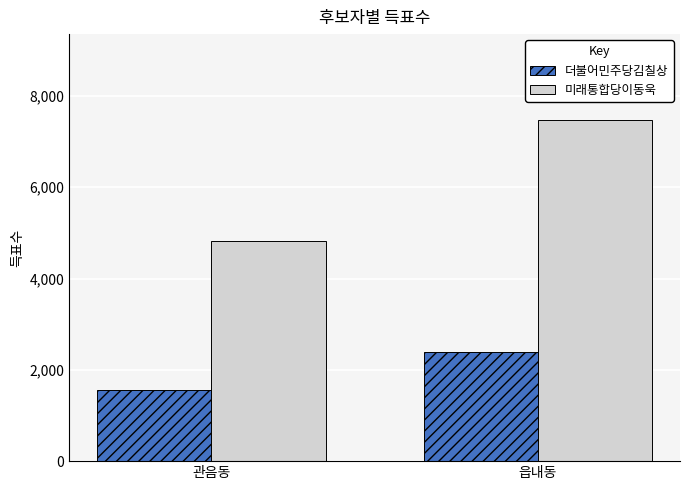

List the series in order of their peak value, lowest first.

더불어민주당김칠상, 미래통합당이동욱